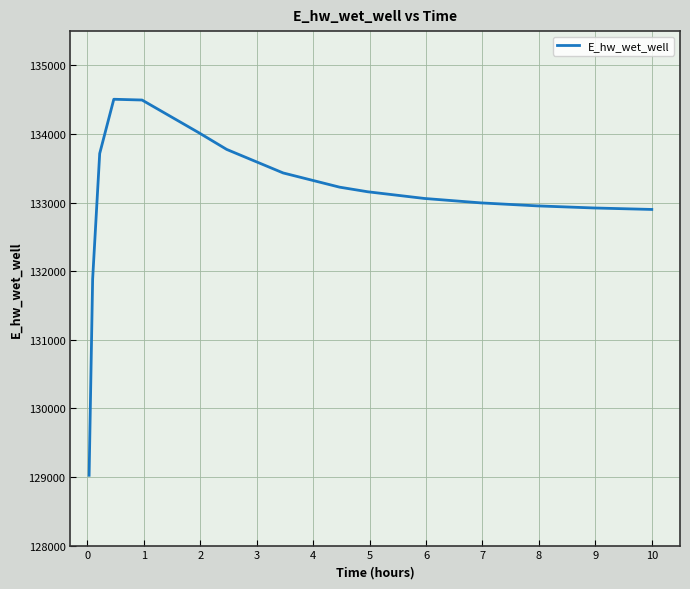

What is the smallest value displayed?

129025.0